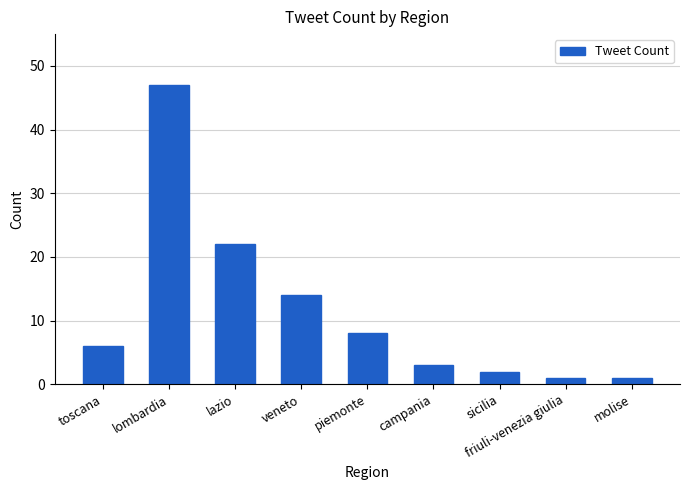

Approximately how many times larger is the value at piemonte compared to veneto?

0.6